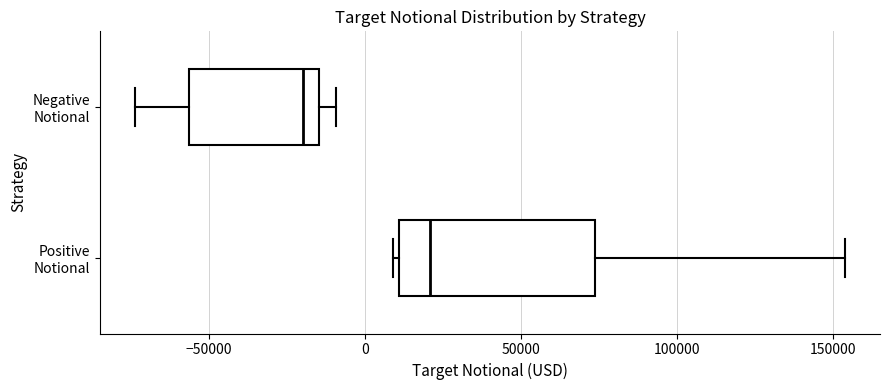

Reading bottom to top, transcribe this box plot: for each box, give where its median line is, the range the box spans, and where its two whiskers end, as read against the x-axis. The values are not printed on the chart, so give them approximately, as read against the axis.

Positive Notional: median 20000, box 10000 to 75000, whiskers 10000 (just left of the box's left edge) to 155000
Negative Notional: median -20000, box -55000 to -15000, whiskers -75000 to -10000